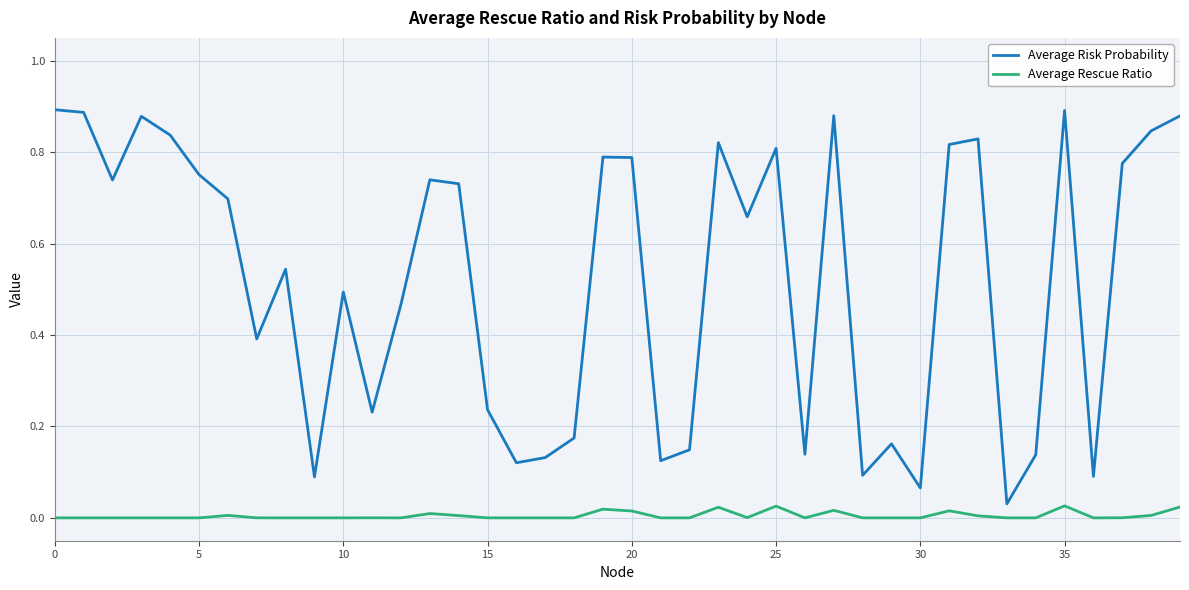

Which series has the largest total across all categories?

Average Risk Probability